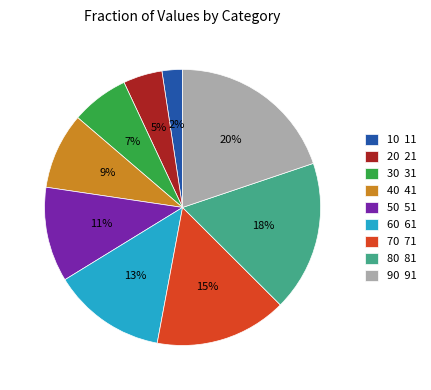

To the nearest percent, what is the difference between the 60 61 and 40 41 slice percentages?

4%